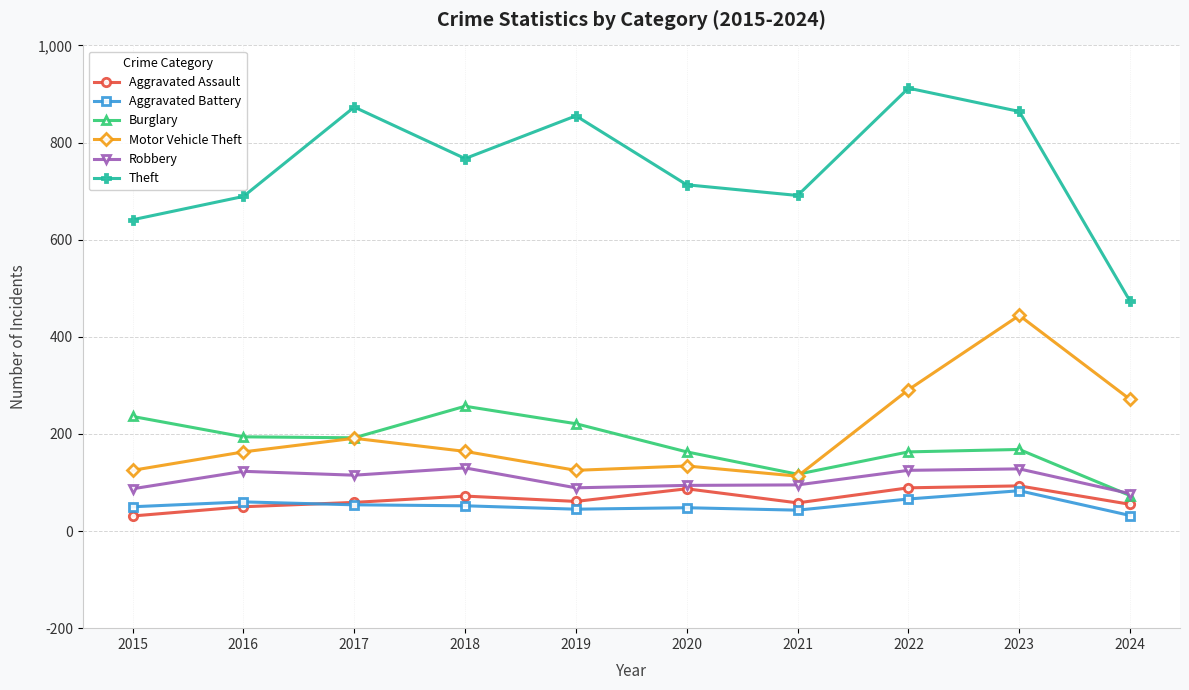

What is the sum of all Theft values?

7478